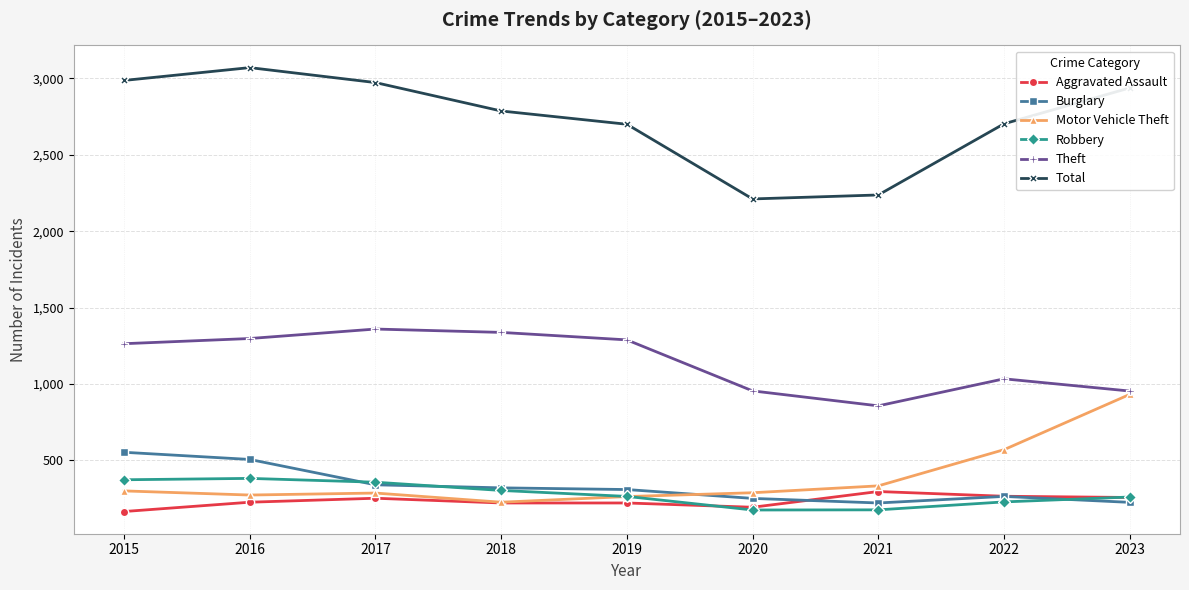

Which series has the largest total across all categories?

Total